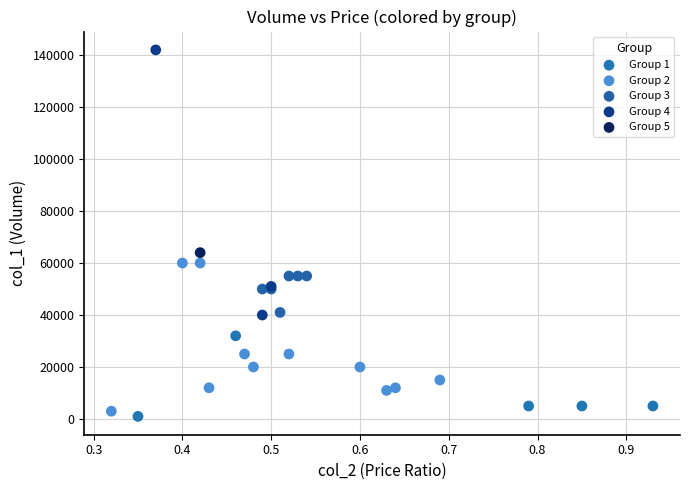

Which series contains the highest Y value?

Group 4